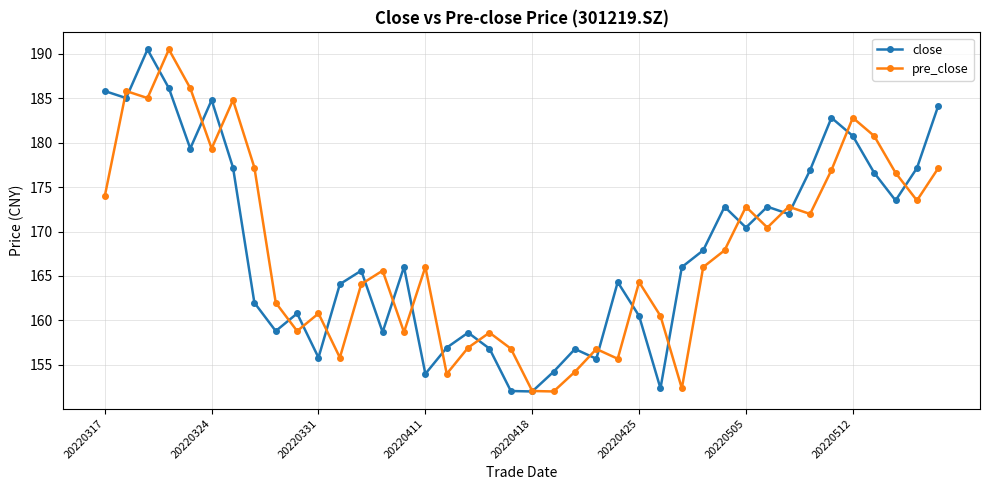

What is the lowest value of the close series?

152.0